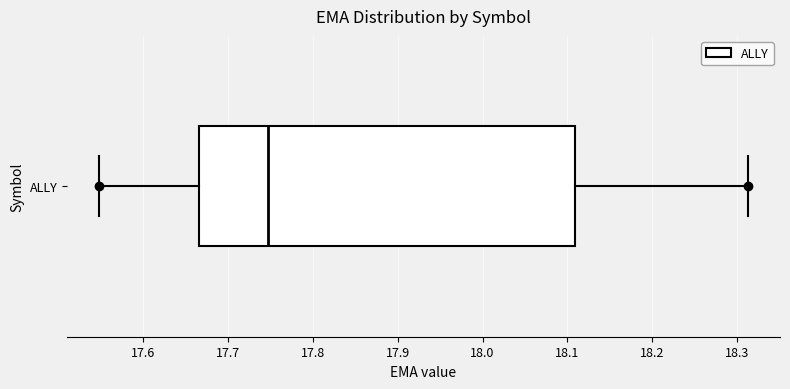

Where is the right edge of the box for ALLY on the x-axis? The values are not printed on the chart, so give them approximately, as read against the axis.

18.11